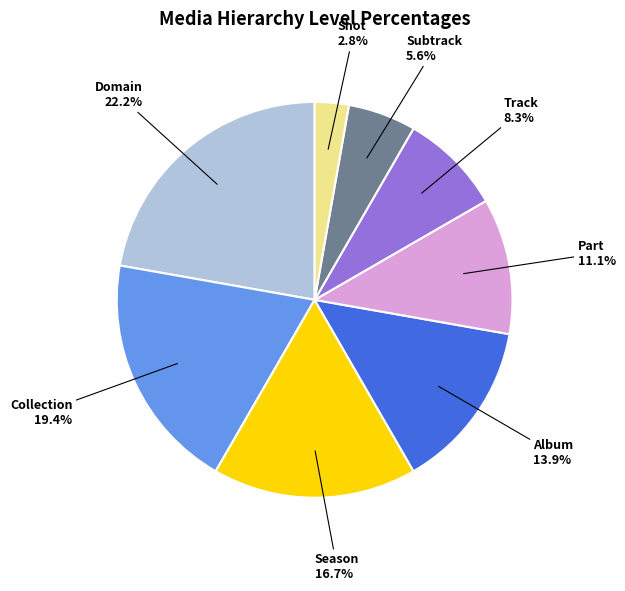

Is there a majority slice in this chart?

No